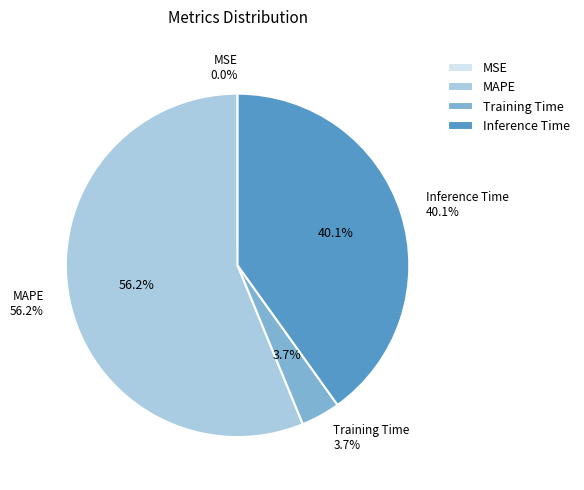

What percentage is NOT represented by MAPE?

43.8%